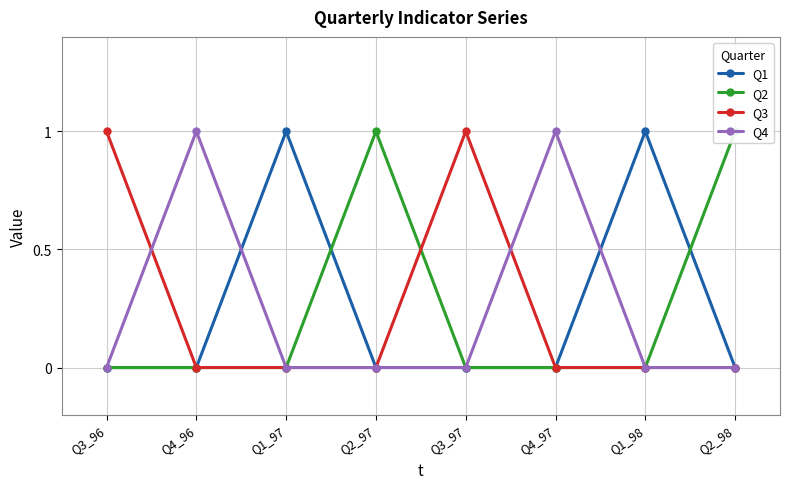

Between Q4_97 and Q3_96, which is larger?

Q4_97